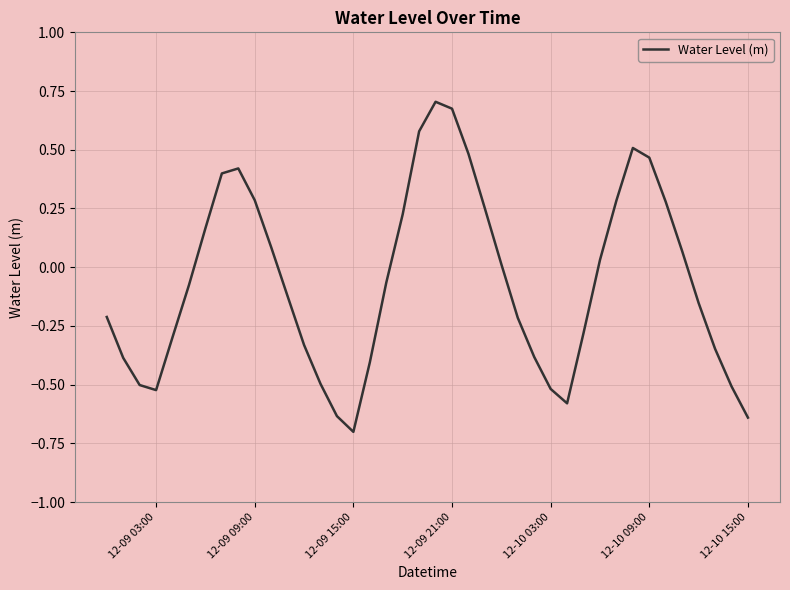

How many series are shown in this chart?

1